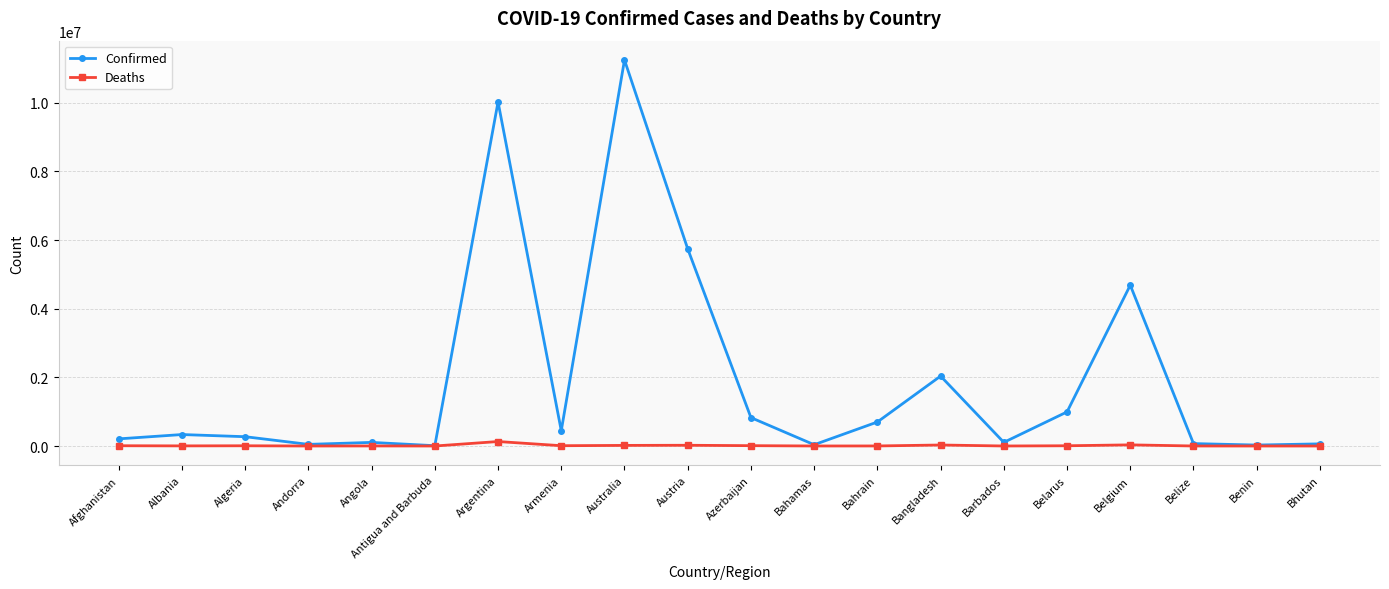

What is the label of the 10th point from the right?

Azerbaijan